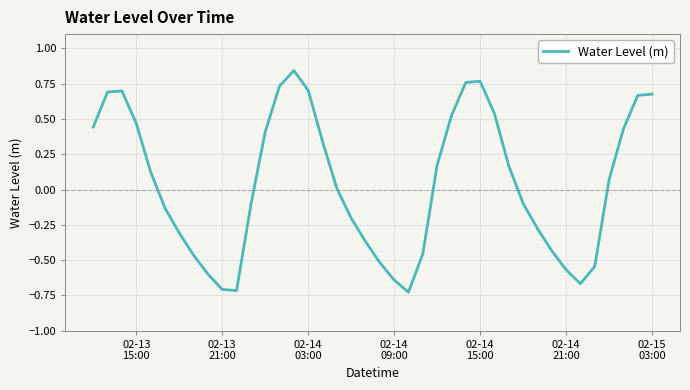

What is the value of the 30th point from the left?

0.2